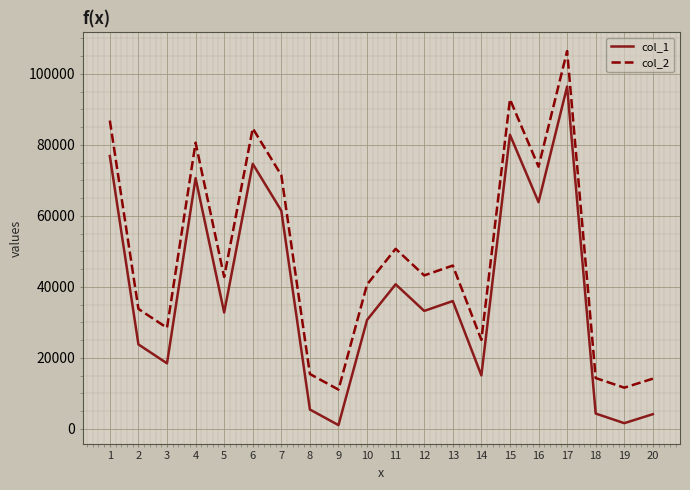

The col_2 series shows 144670 at 1. True or false?

False